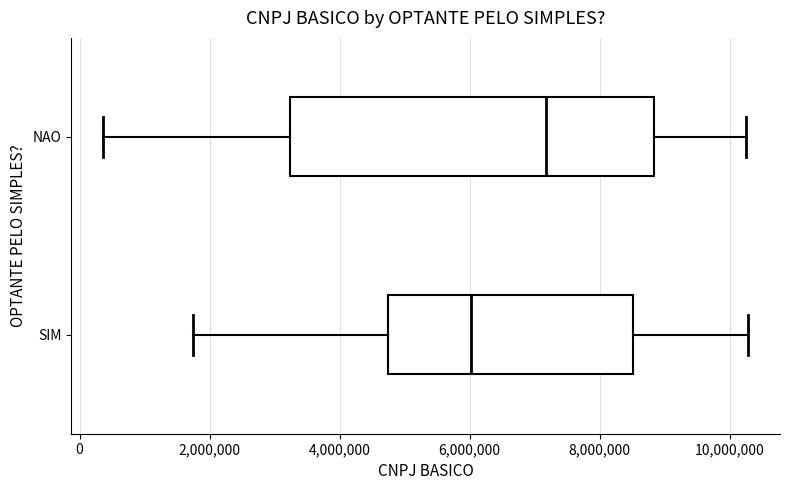

Where does the right whisker of the box for SIM end on the x-axis? The values are not printed on the chart, so give them approximately, as read against the axis.

10200000